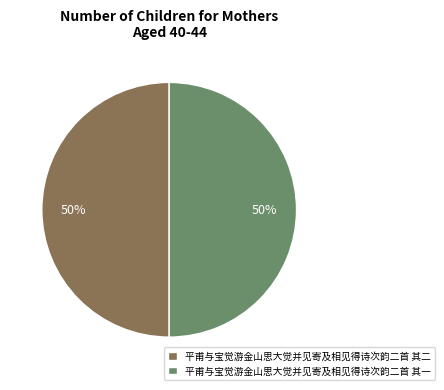

To the nearest percent, what is the combined percentage of 平甫与宝觉游金山思大觉并见寄及相见得诗次韵二首 其一 and 平甫与宝觉游金山思大觉并见寄及相见得诗次韵二首 其二?

100%